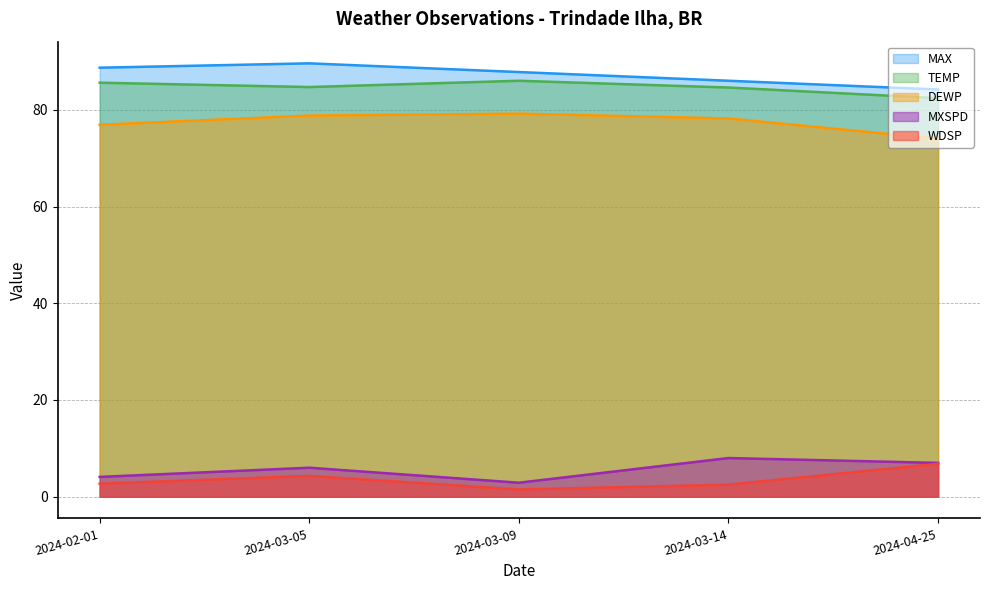

True or false: MXSPD and TEMP intersect in this chart.

False